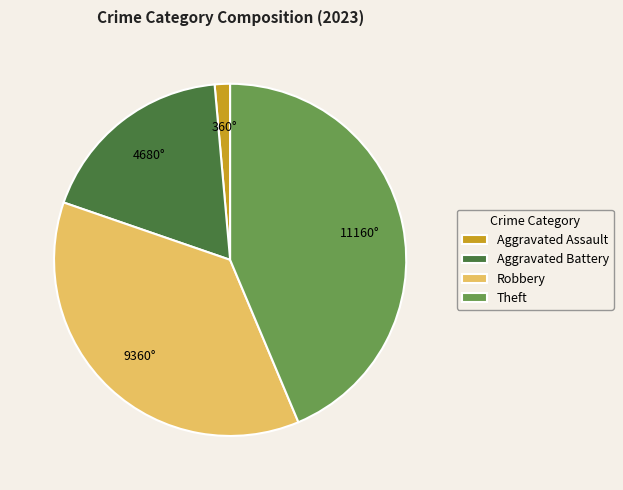

How many slices are in this pie chart?

4